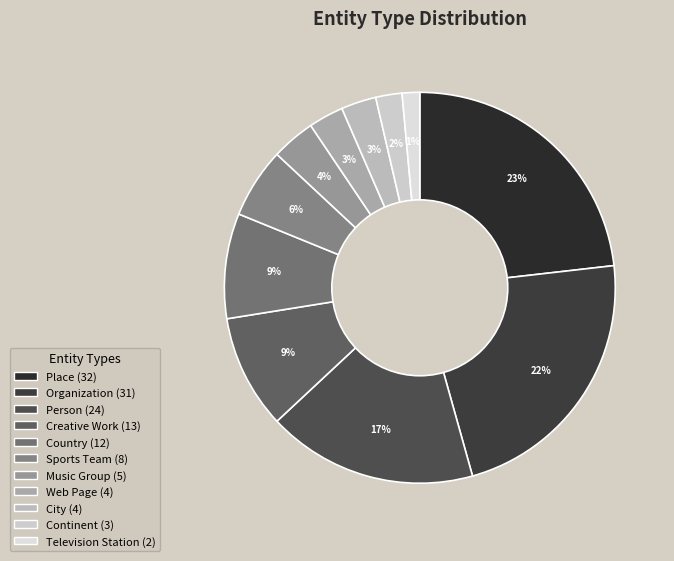

Between Continent and Web Page, which is larger?

Web Page